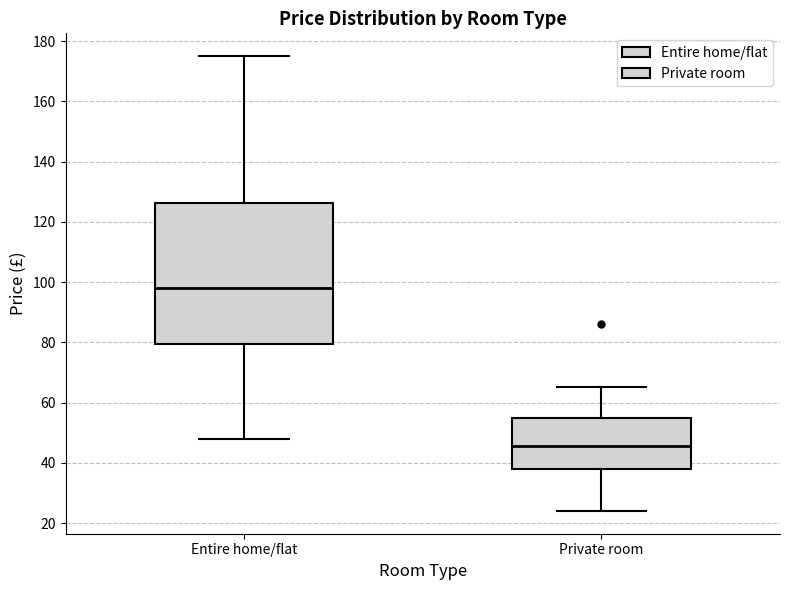

Which box has the lowest median line?

Private room